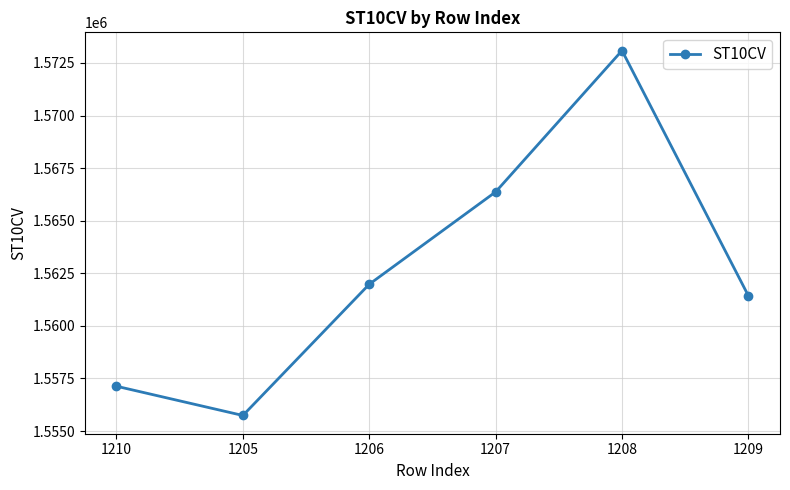

How many lines are shown in the chart?

1